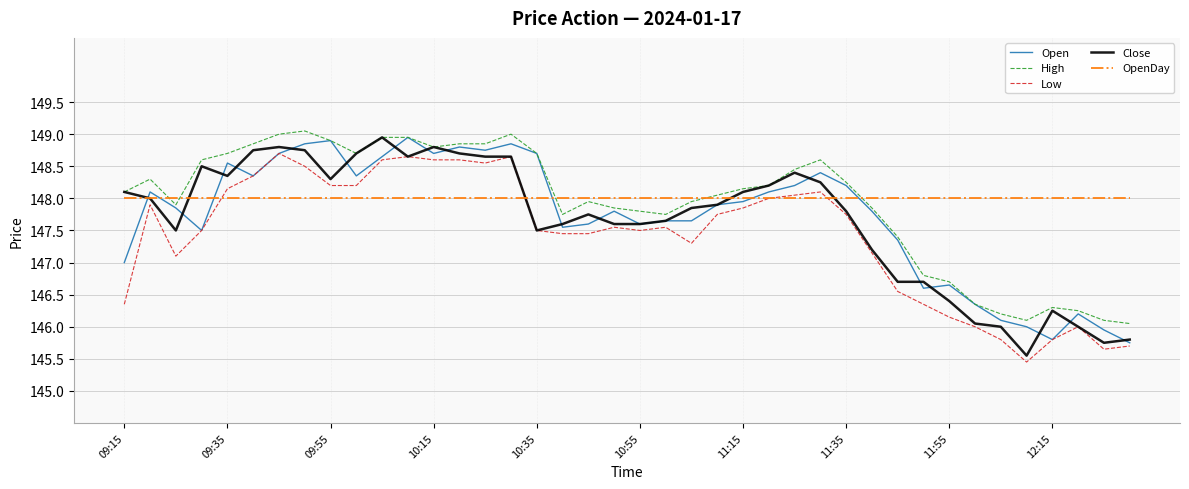

True or false: High and Low intersect in this chart.

False